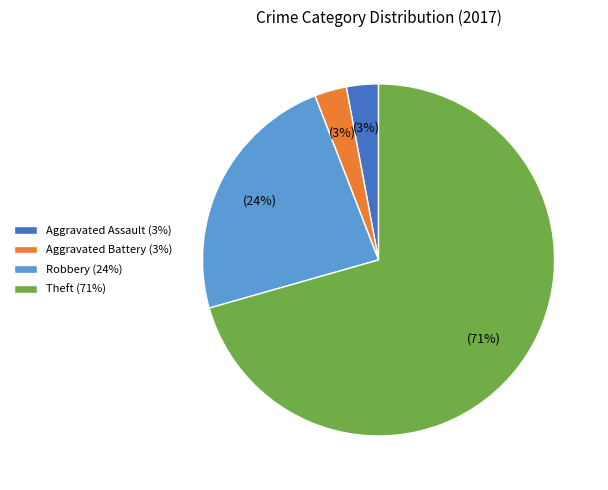

To the nearest percent, what is the difference between the Theft (71%) and Robbery (24%) slice percentages?

47%